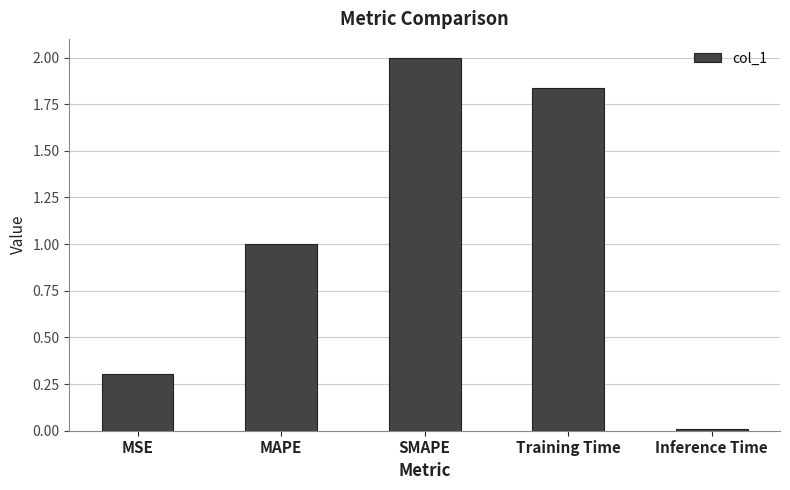

Rank the categories by value from lowest to highest.

Inference Time, MSE, MAPE, Training Time, SMAPE